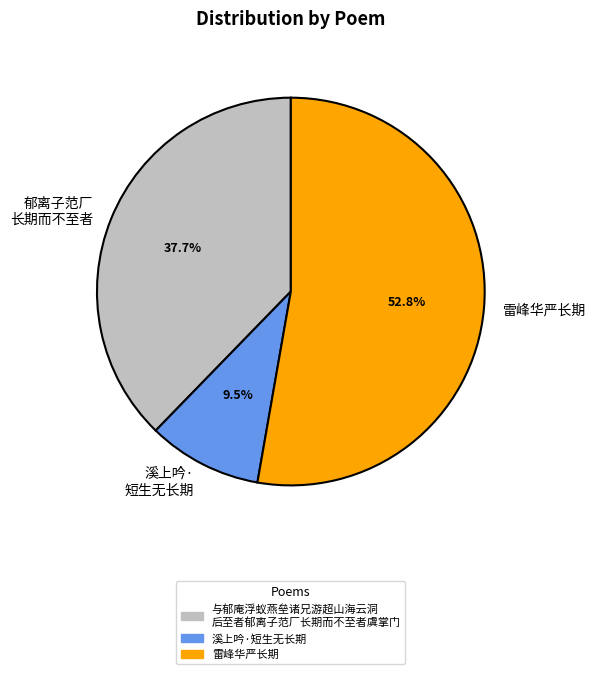

Which slice is the smallest?

溪上吟· 短生无长期